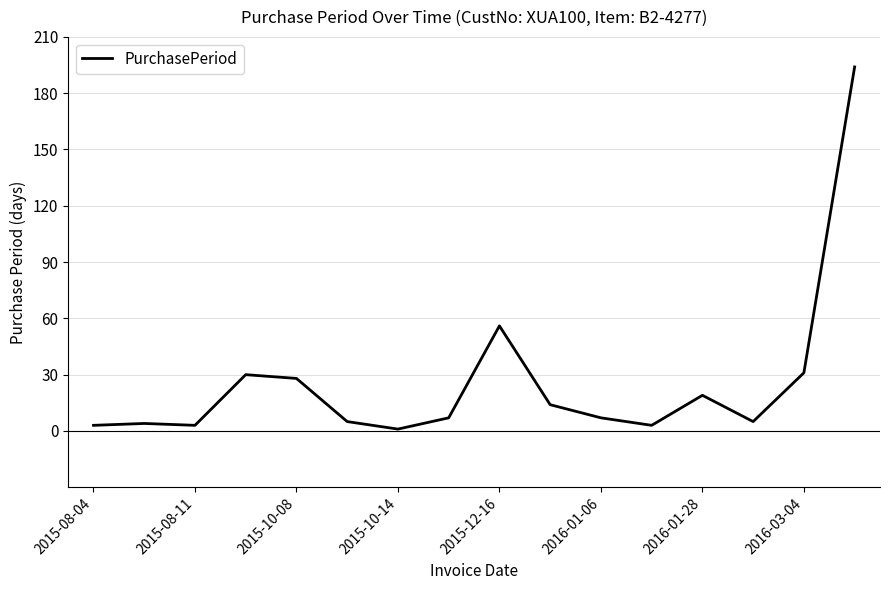

What is the maximum value shown in the chart?

194